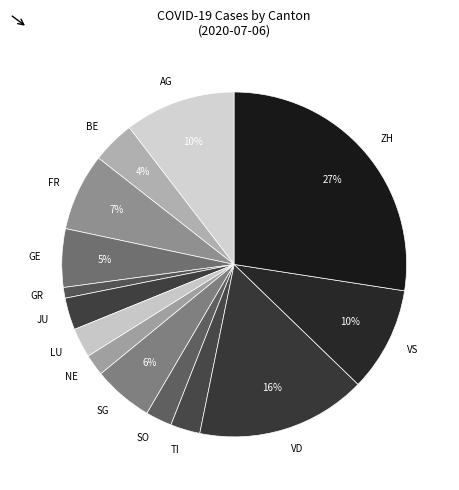

To the nearest percent, what percentage of the pie is BE?

4%